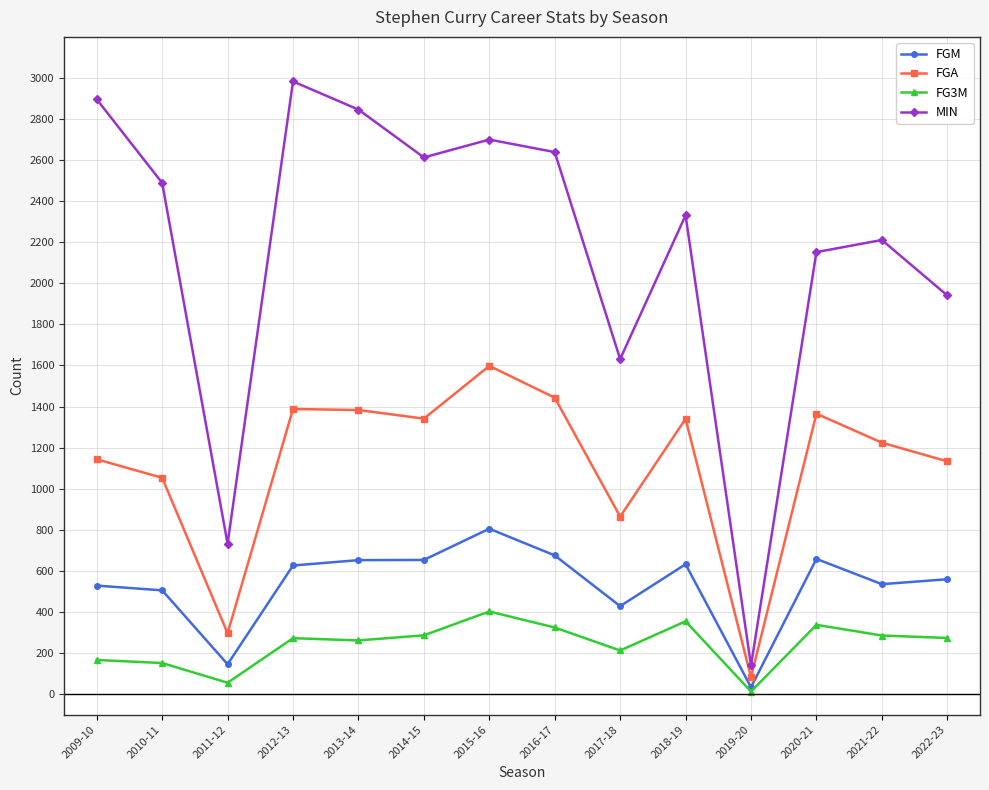

What is the difference between the maximum and second lowest values in the FGA series?

1302